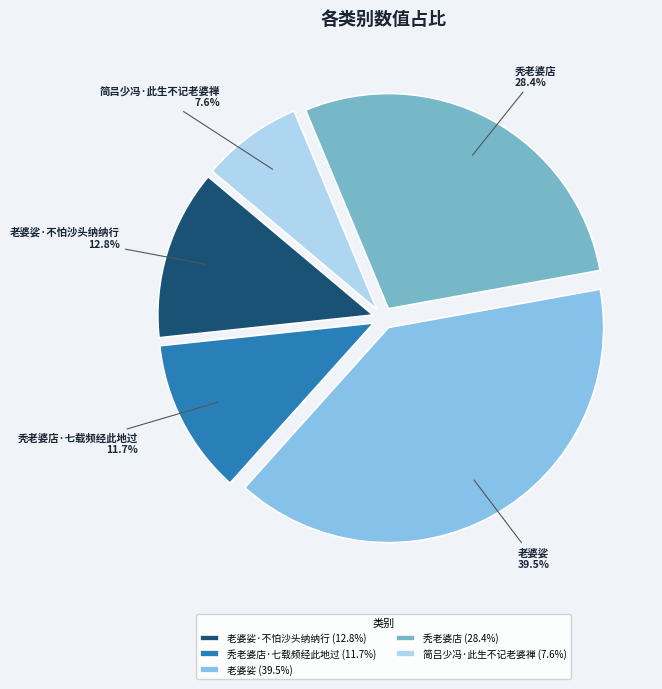

Is there any slice that represents more than half of the pie?

No